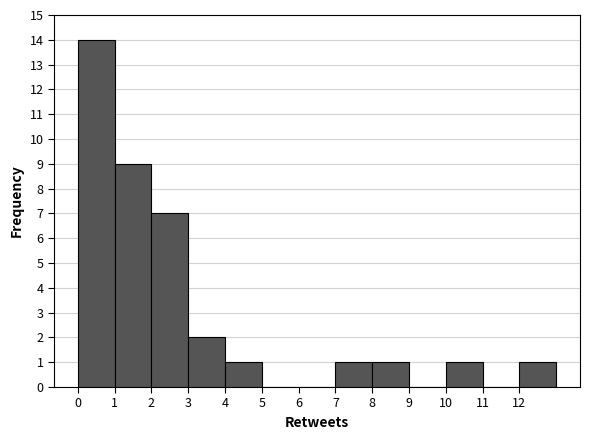

Reading left to right, transcribe this chart: for each bar, give the range it covers on the x-axis and its height. The values are not printed on the chart, so give them approximately, as read against the axis.

0 to 1: 14
1 to 2: 9
2 to 3: 7
3 to 4: 2
4 to 5: 1
5 to 6: 0
6 to 7: 0
7 to 8: 1
8 to 9: 1
9 to 10: 0
10 to 11: 1
11 to 12: 0
12 to 13: 1